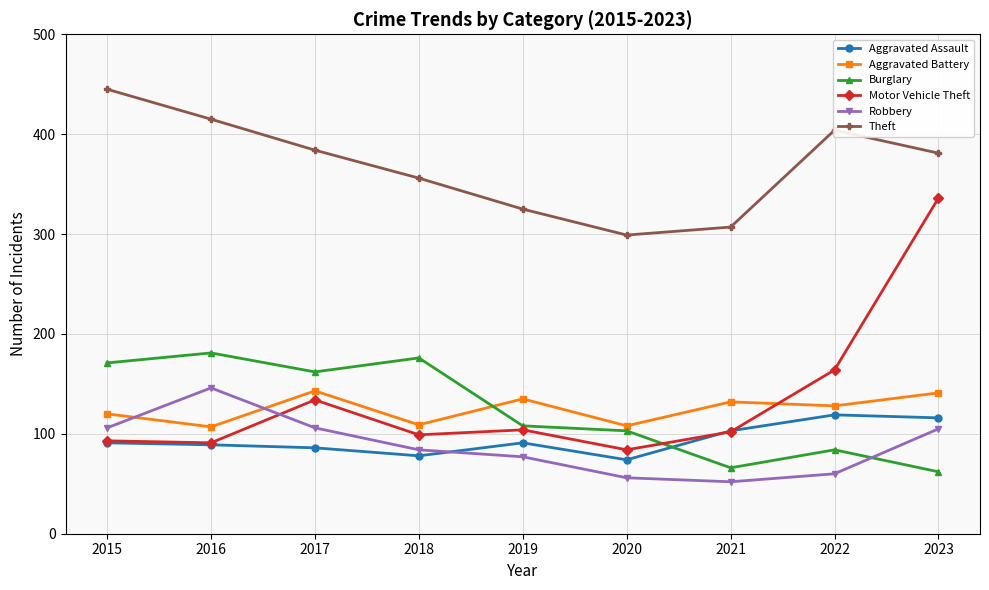

What is the sum of all Burglary values?

1113